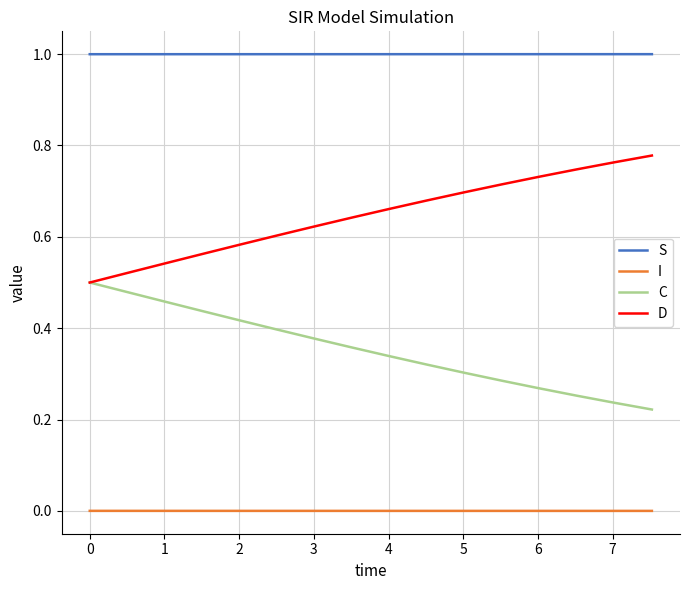

What is the lowest value of the S series?

1.0